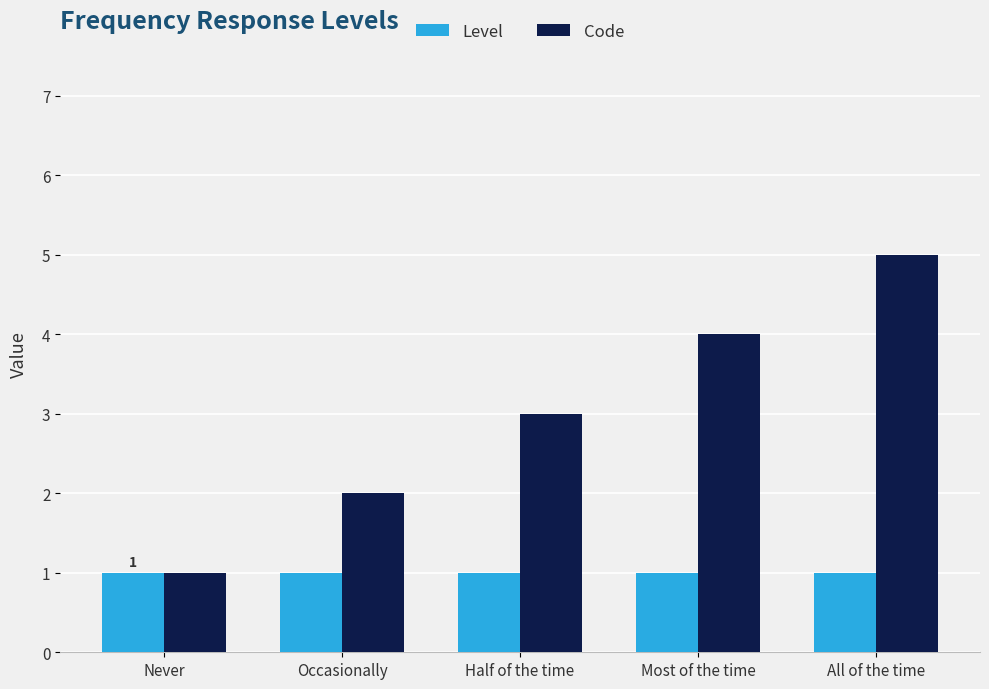

What is the value of the Level bar at the 3rd from the left?

1